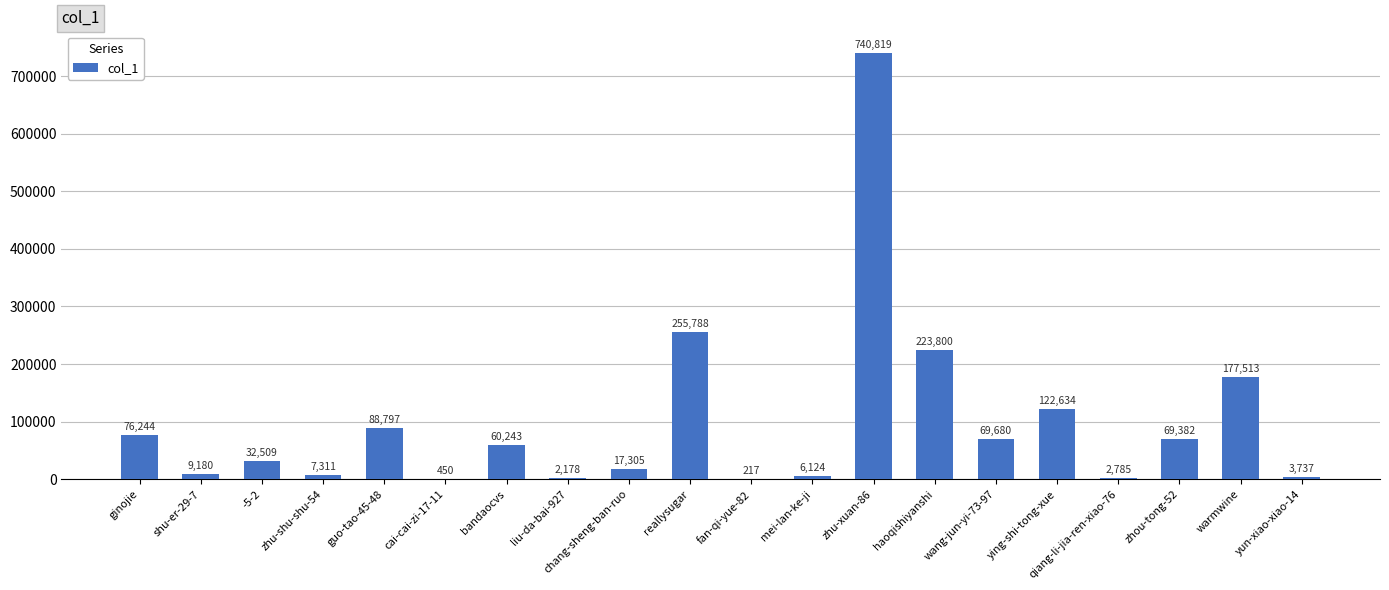

The value at liu-da-bai-927 is 2178. True or false?

True